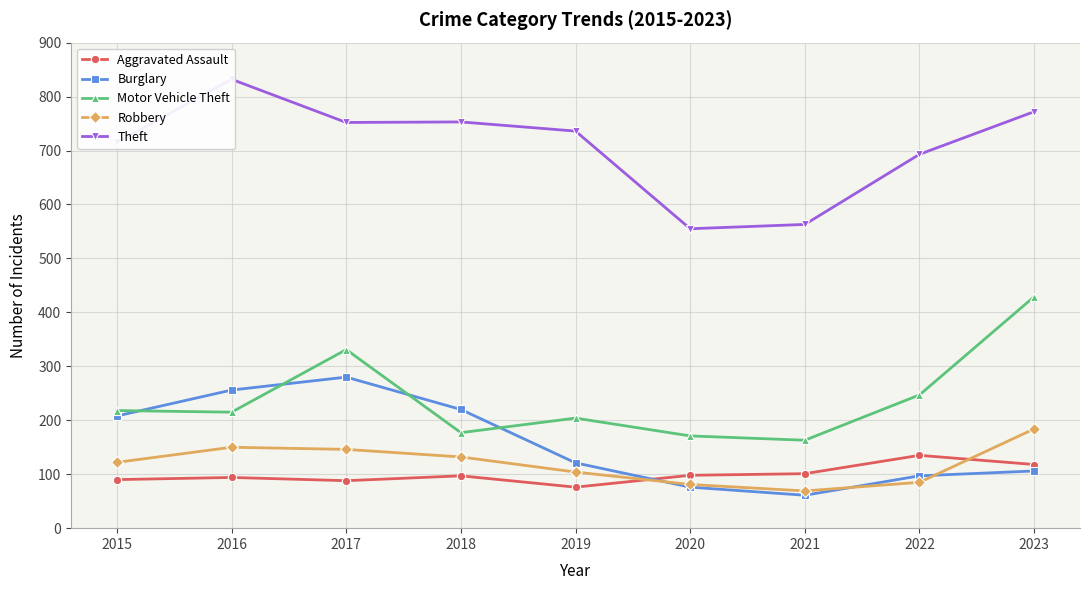

What are all the series names shown in the legend?

Aggravated Assault, Burglary, Motor Vehicle Theft, Robbery, Theft